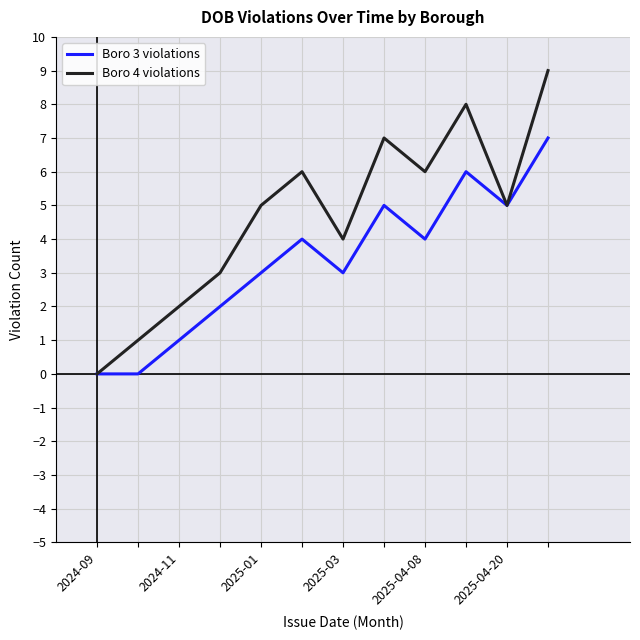

What is the greatest value displayed?

9